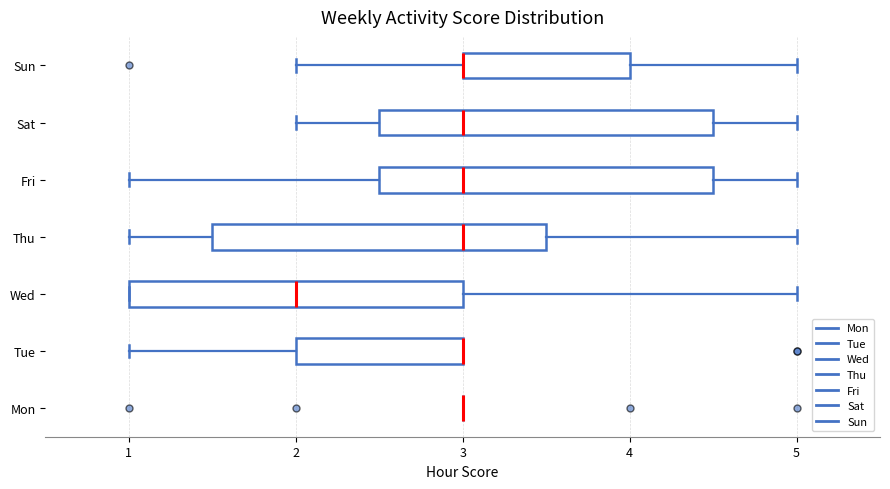

Reading bottom to top, transcribe this box plot: for each box, give where its median line is, the range the box spans, and where its two whiskers end, as read against the x-axis. The values are not printed on the chart, so give them approximately, as read against the axis.

Mon: box collapsed to a line at 3.0, whiskers 3.0 to 3.0
Tue: median 3.0 (drawn on the box's right edge), box 2.0 to 3.0, whiskers 1.0 to 3.0
Wed: median 2.0, box 1.0 to 3.0, whiskers 1.0 to 5.0
Thu: median 3.0, box 1.5 to 3.5, whiskers 1.0 to 5.0
Fri: median 3.0, box 2.5 to 4.5, whiskers 1.0 to 5.0
Sat: median 3.0, box 2.5 to 4.5, whiskers 2.0 to 5.0
Sun: median 3.0 (drawn on the box's left edge), box 3.0 to 4.0, whiskers 2.0 to 5.0